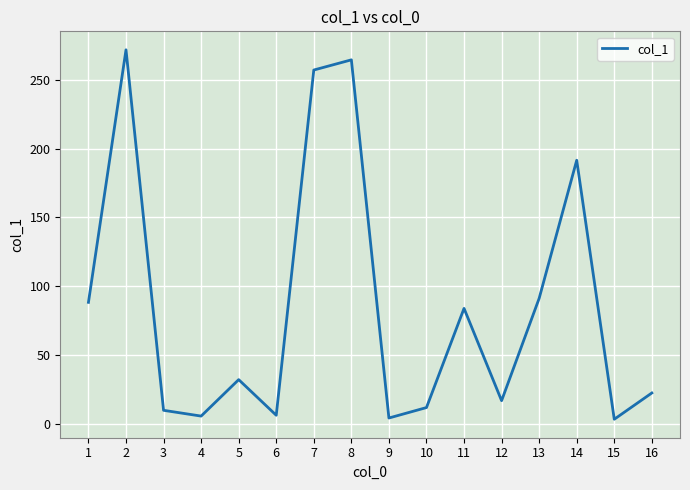

What is the maximum value shown in the chart?

271.9